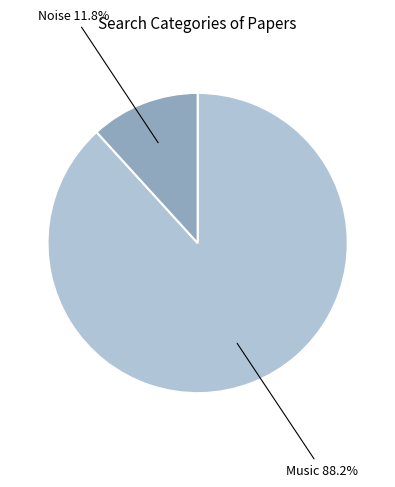

How many segments does this pie chart have?

2